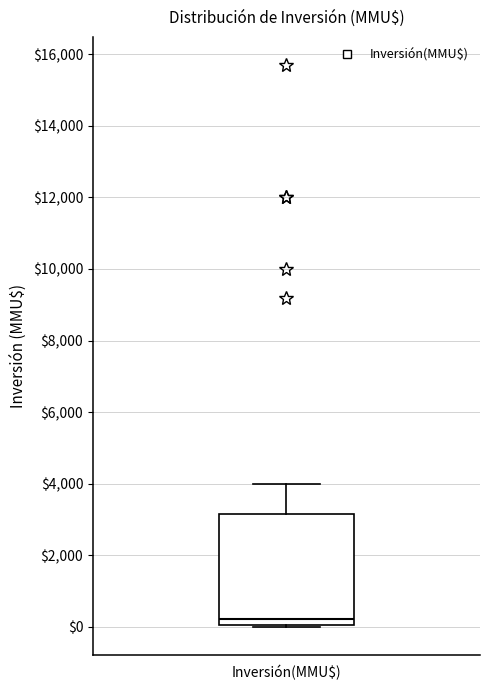

Where is the upper edge of the box for Inversión(MMU$) on the y-axis? The values are not printed on the chart, so give them approximately, as read against the axis.

3200